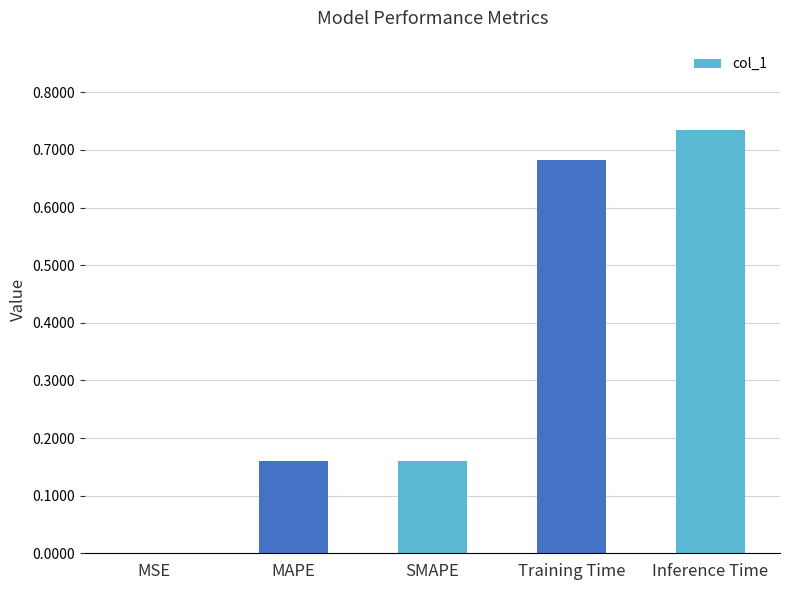

At which label is the value closest to 0?

MSE